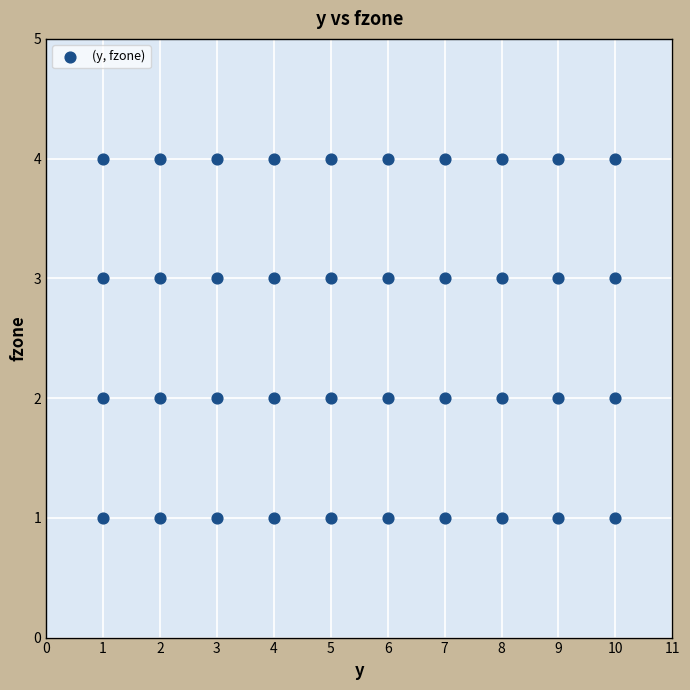

What is the range of X values (max minus min)?

9